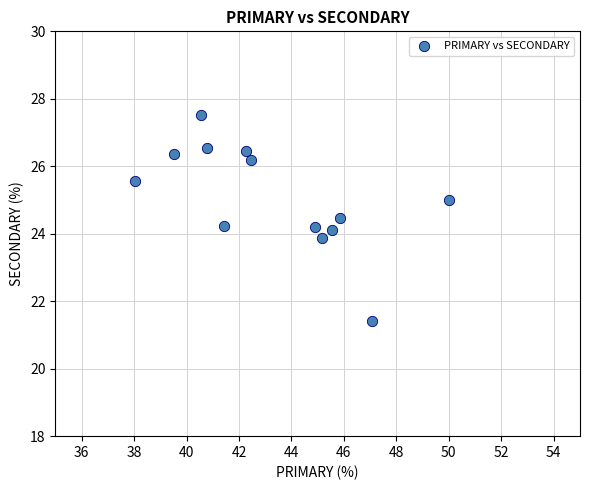

What is the range of X values (max minus min)?

12.0